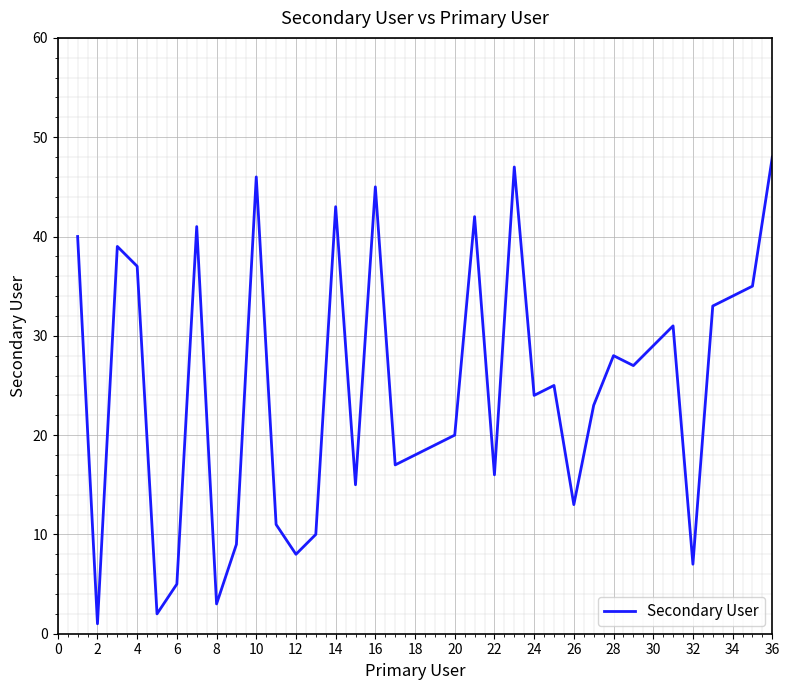

What is the difference between the maximum and minimum values?

47